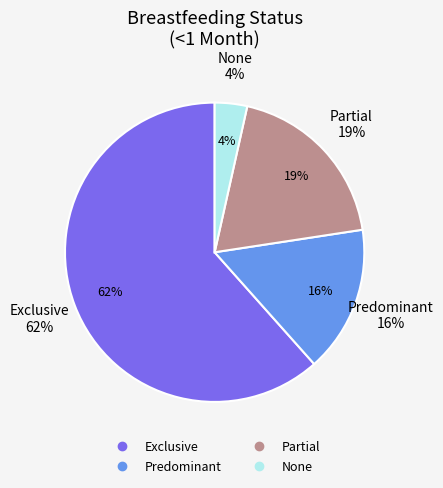

What percentage is NOT represented by Exclusive?

38.4%